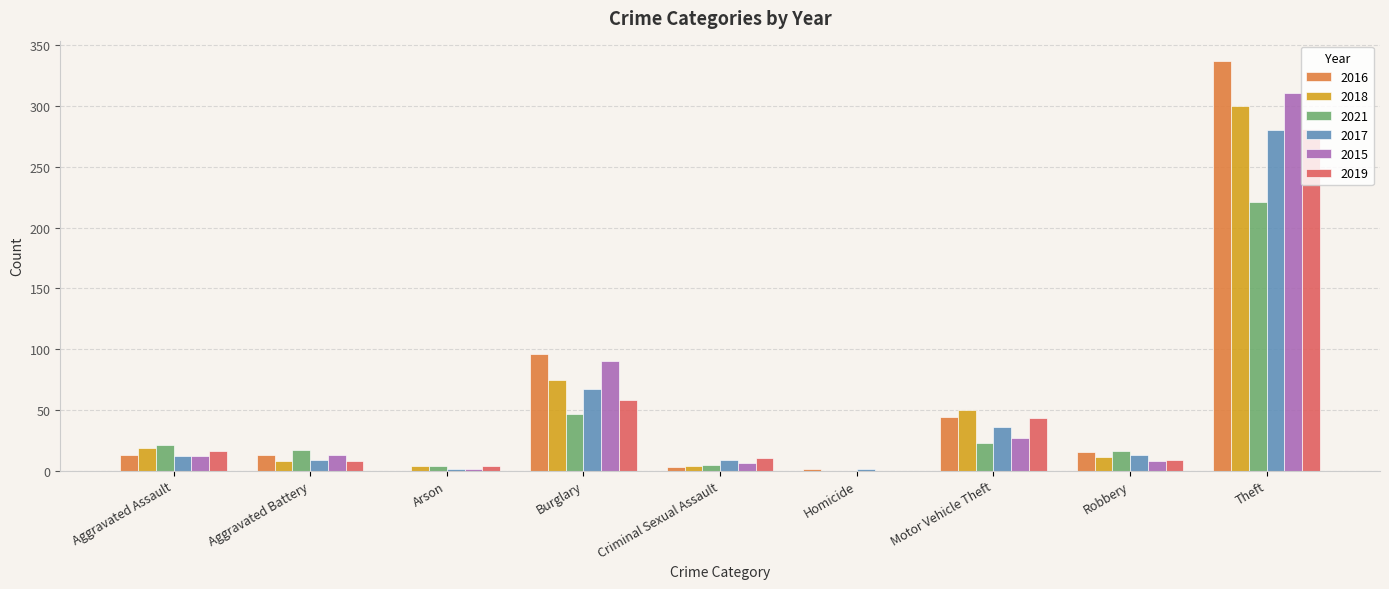

What is the total value across all series at Robbery?

72